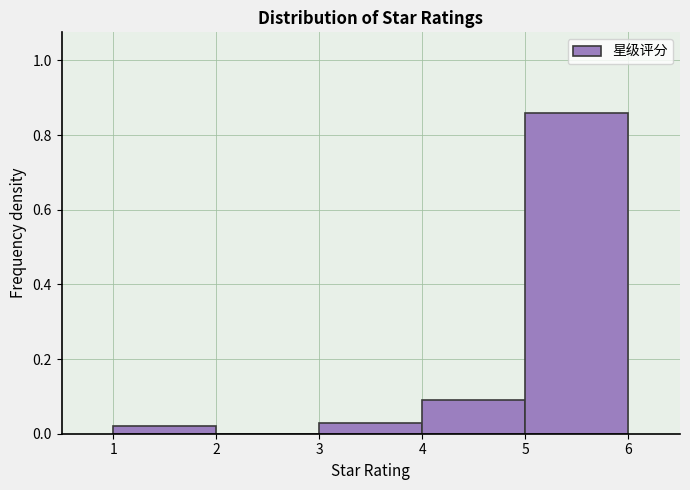

Which range on the x-axis has the tallest bar?

5 to 6